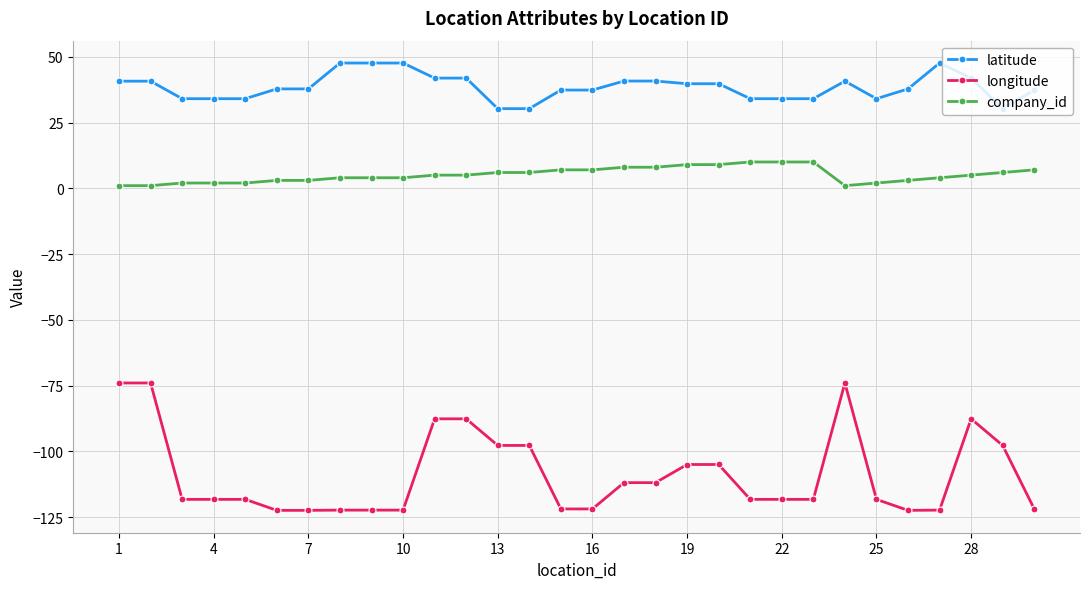

Rank the series by their maximum value, from lowest to highest.

longitude, company_id, latitude